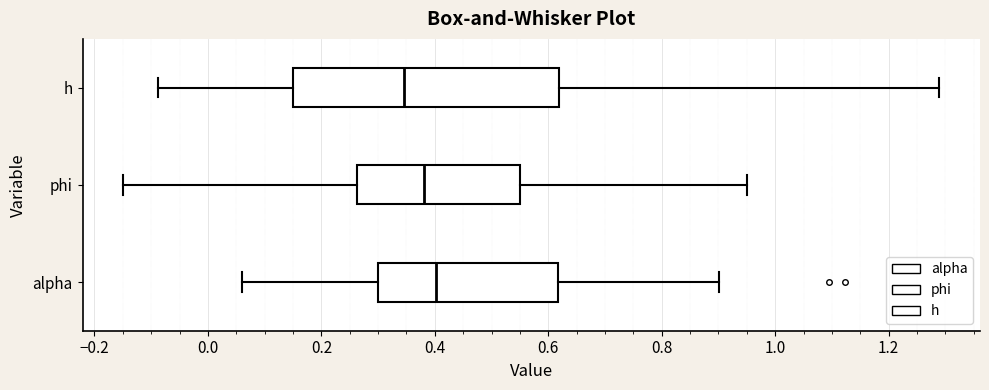

Which box has the furthest to the left median line?

h